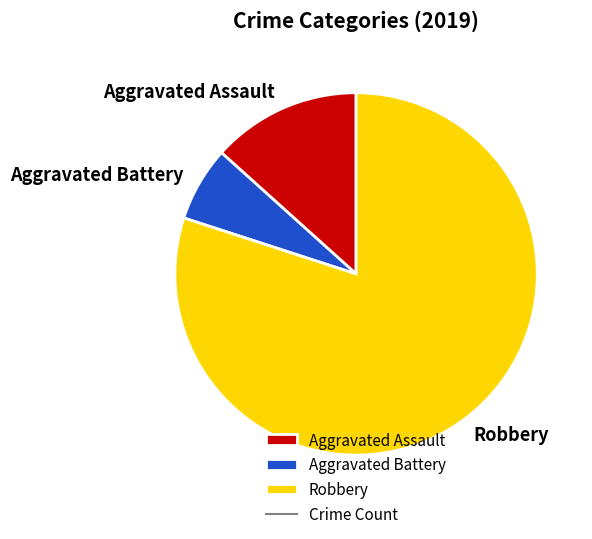

Do Robbery and Aggravated Battery together represent more than half of the pie?

Yes